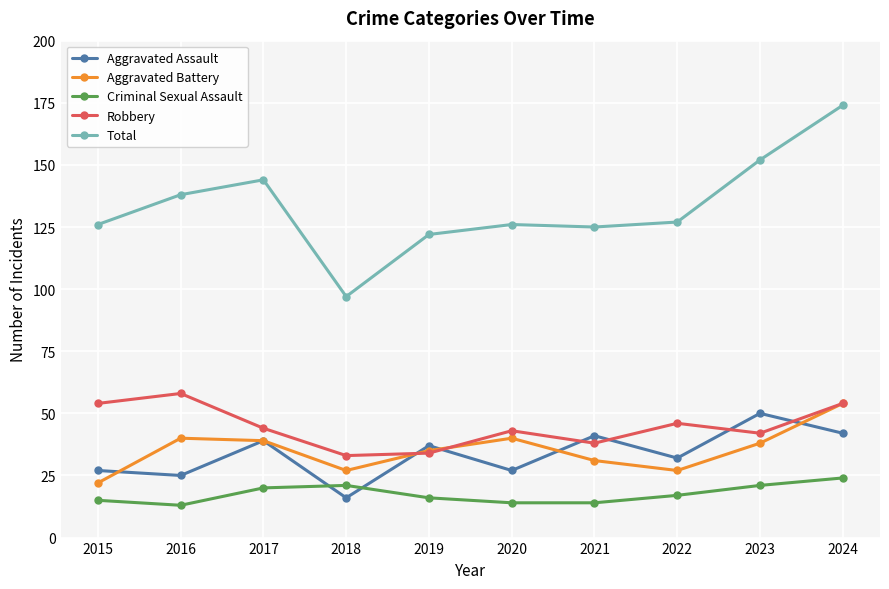

Reading left to right, what are all the values shown in this chart?

Aggravated Assault: 2015=27	2016=25	2017=39	2018=16	2019=37	2020=27	2021=41	2022=32	2023=50	2024=42
Aggravated Battery: 2015=22	2016=40	2017=39	2018=27	2019=35	2020=40	2021=31	2022=27	2023=38	2024=54
Criminal Sexual Assault: 2015=15	2016=13	2017=20	2018=21	2019=16	2020=14	2021=14	2022=17	2023=21	2024=24
Robbery: 2015=54	2016=58	2017=44	2018=33	2019=34	2020=43	2021=38	2022=46	2023=42	2024=54
Total: 2015=126	2016=138	2017=144	2018=97	2019=122	2020=126	2021=125	2022=127	2023=152	2024=174